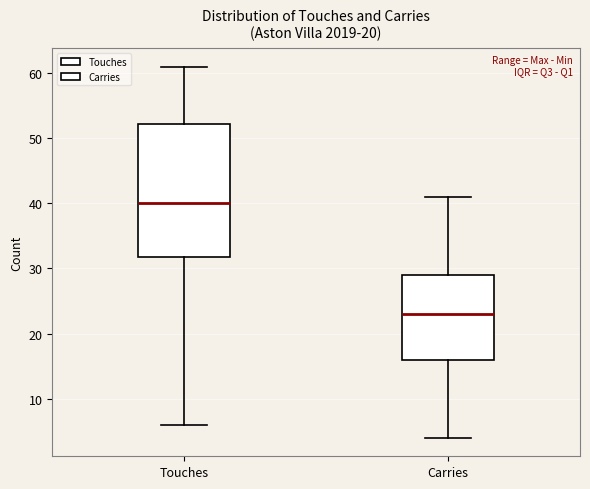

Which box is the tallest, from its lower edge to its upper edge?

Touches